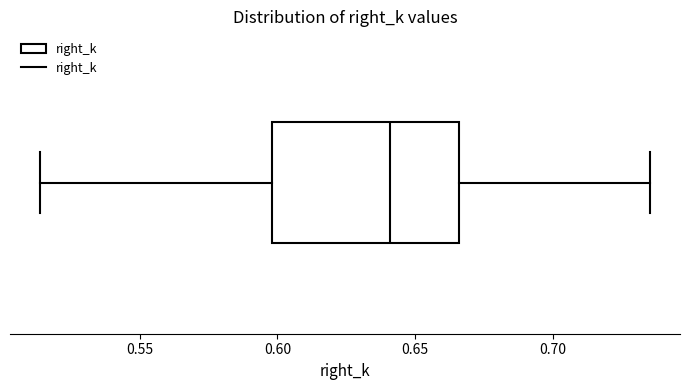

Transcribe this box plot: give where the median line is, the range the box spans, and where the two whiskers end, as read against the x-axis. The values are not printed on the chart, so give them approximately, as read against the axis.

median 0.640, box 0.600 to 0.665, whiskers 0.515 to 0.735